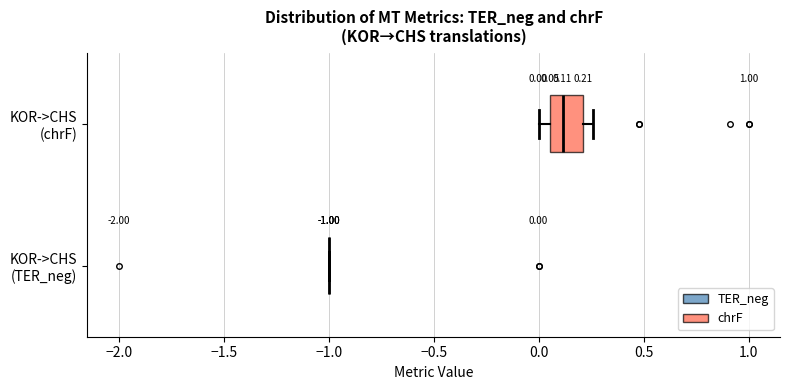

Comparing the boxes themselves (not the whiskers), which one is the widest?

KOR->CHS (chrF)